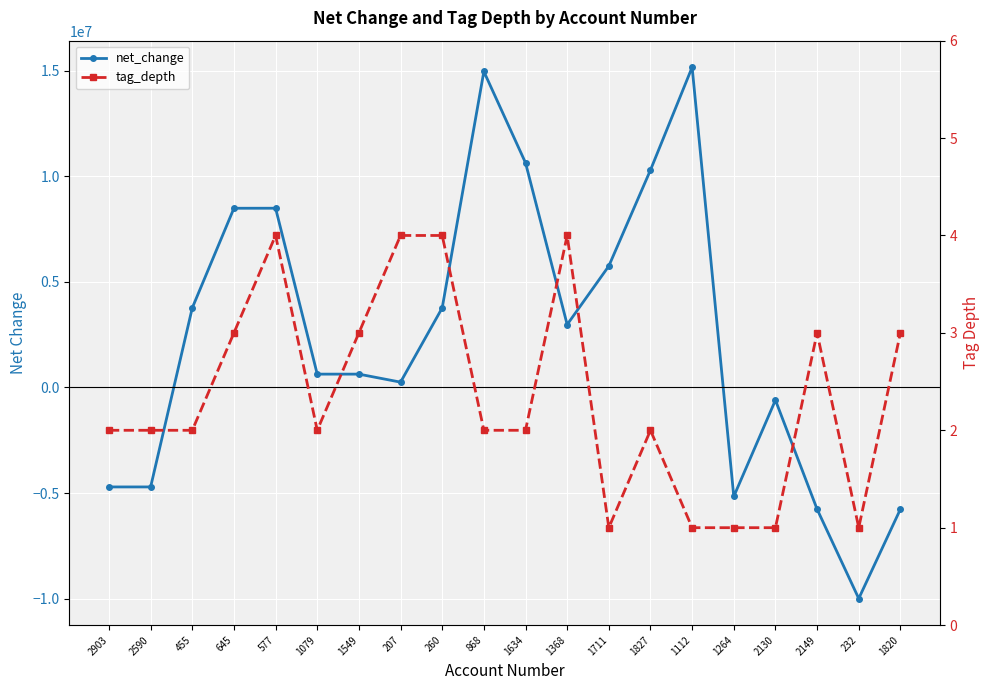

Which category has the lowest value in the net_change series?

232